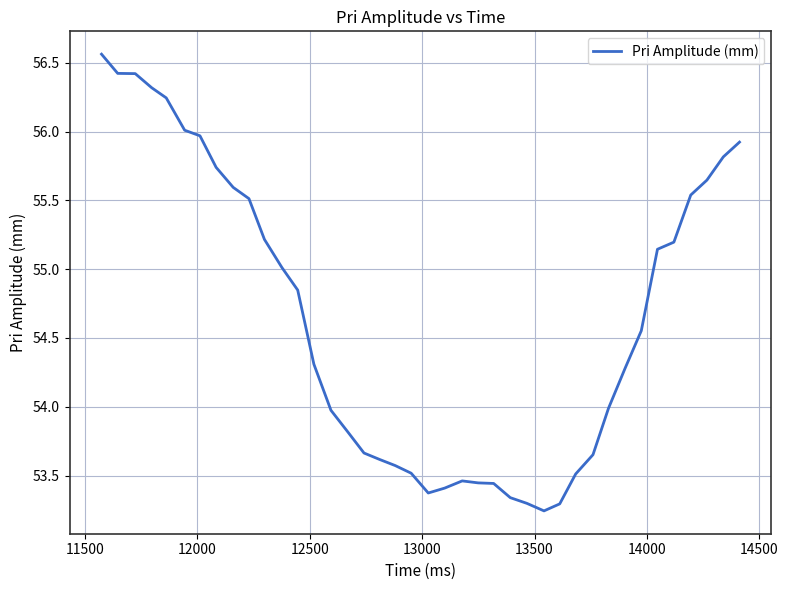

What is the difference between the maximum and minimum values?

3.3